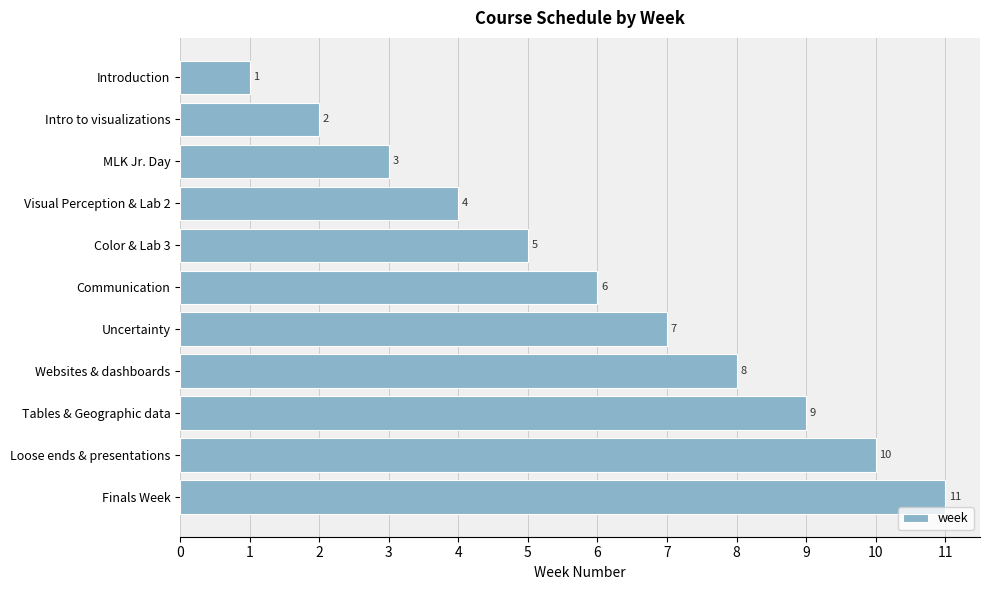

What is the smallest value displayed?

1